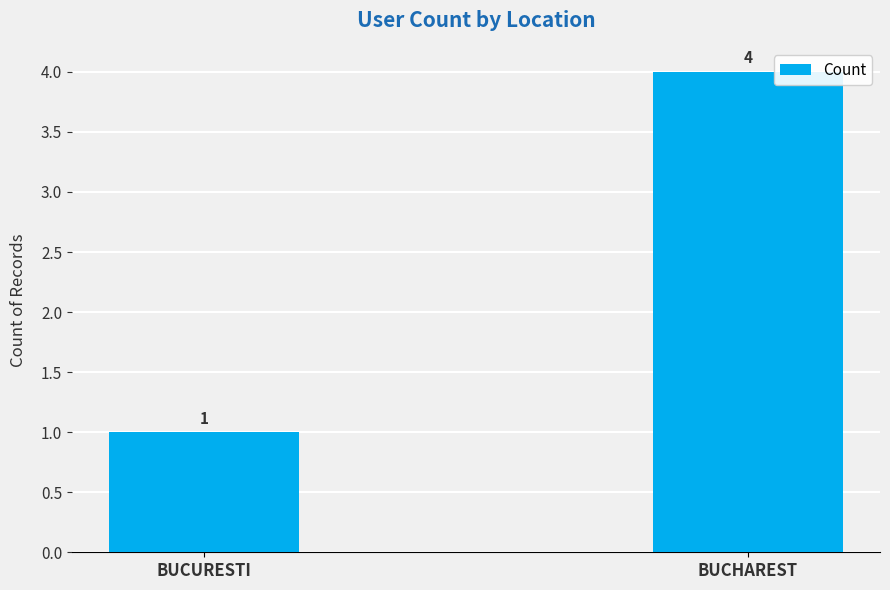

Are the bars grouped side by side (vs. stacked)?

No